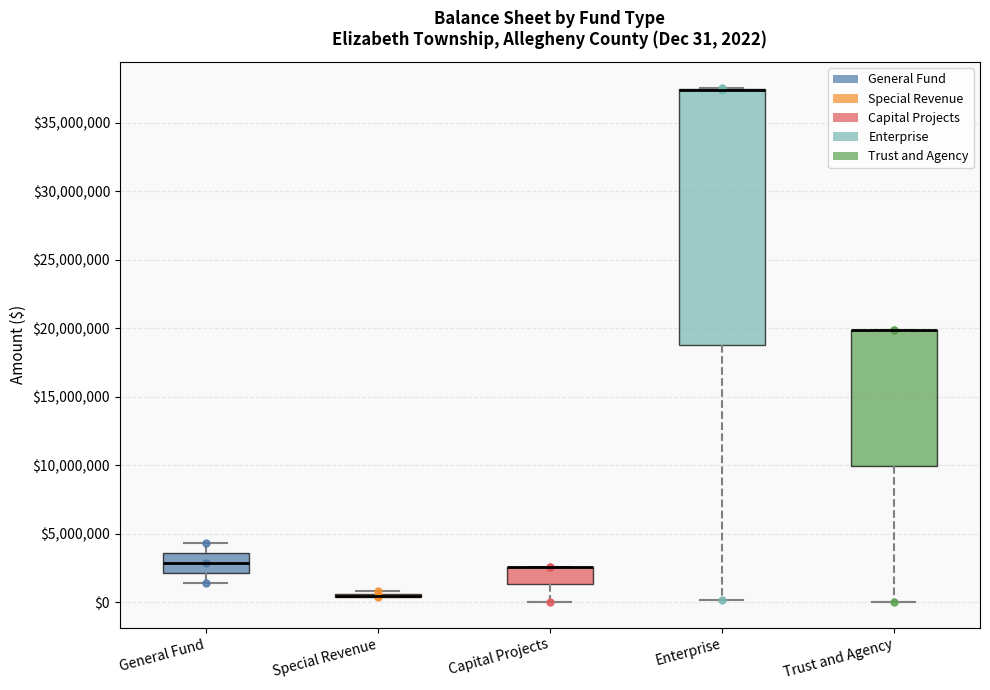

Comparing the boxes themselves (not the whiskers), which one is the tallest?

Enterprise